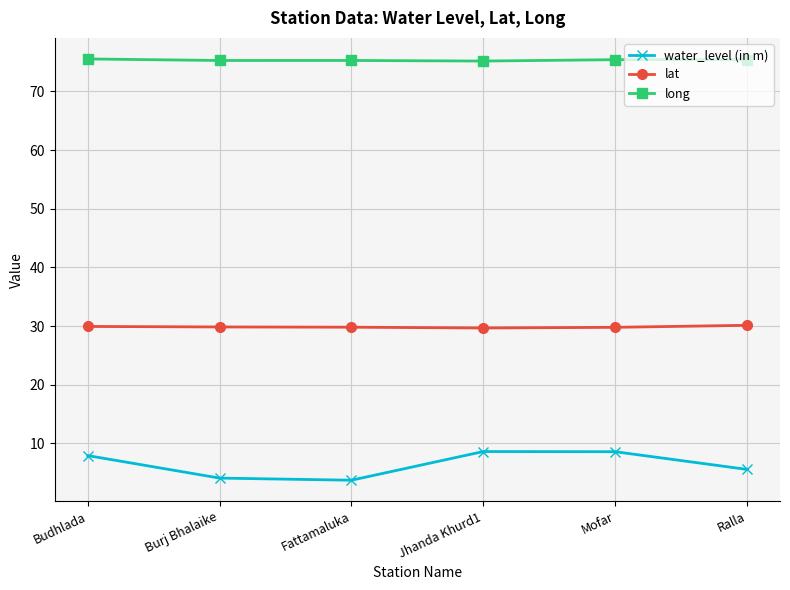

Is the value of water_level (in m) at Fattamaluka greater than the value of long at Budhlada?

No